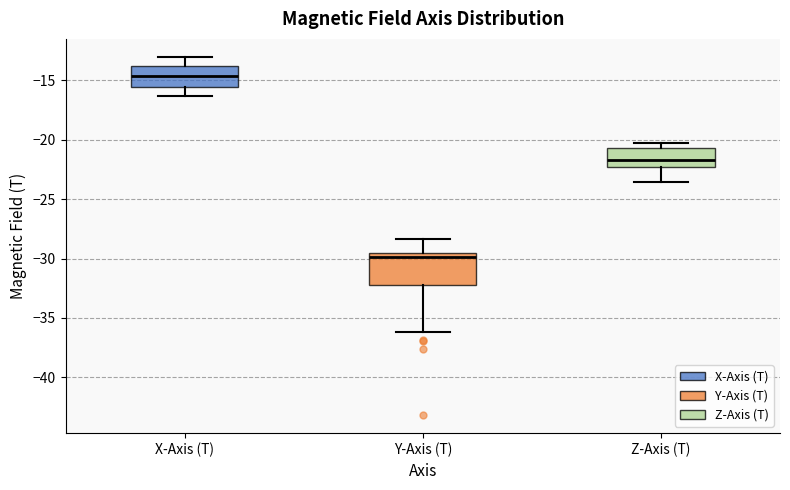

Reading left to right, read every box against the y-axis: the position of its median line, the range the box covers, and the ends of its whiskers. The values are not printed on the chart, so give them approximately, as read against the axis.

X-Axis (T): median -14.5, box -15.5 to -14.0, whiskers -16.5 to -13.0
Y-Axis (T): median -30.0, box -32.0 to -29.5, whiskers -36.0 to -28.5
Z-Axis (T): median -21.5, box -22.5 to -20.5, whiskers -23.5 to -20.5 (just above the box's upper edge)